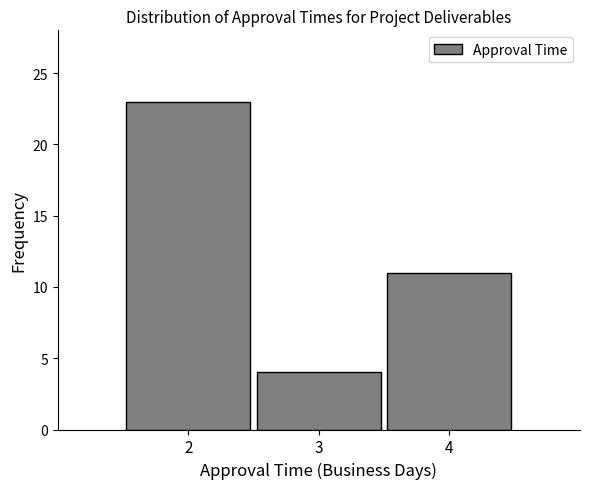

What is the height of the bar covering 3.5 to 4.5 on the x-axis? The values are not printed on the chart, so give them approximately, as read against the axis.

11